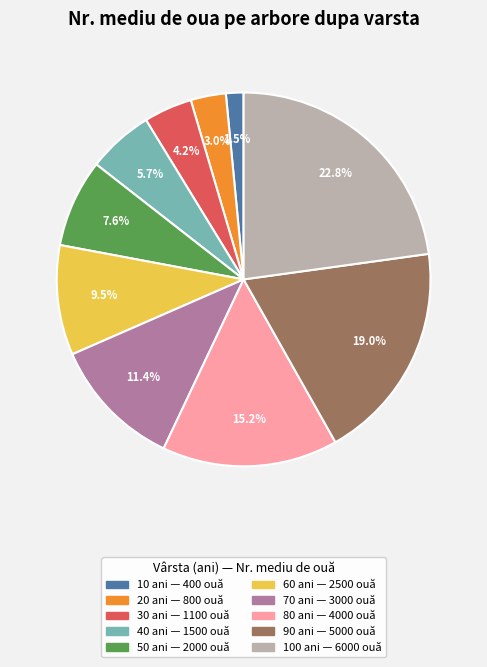

To the nearest percent, what is the combined percentage of 60 ani and 20 ani?

13%